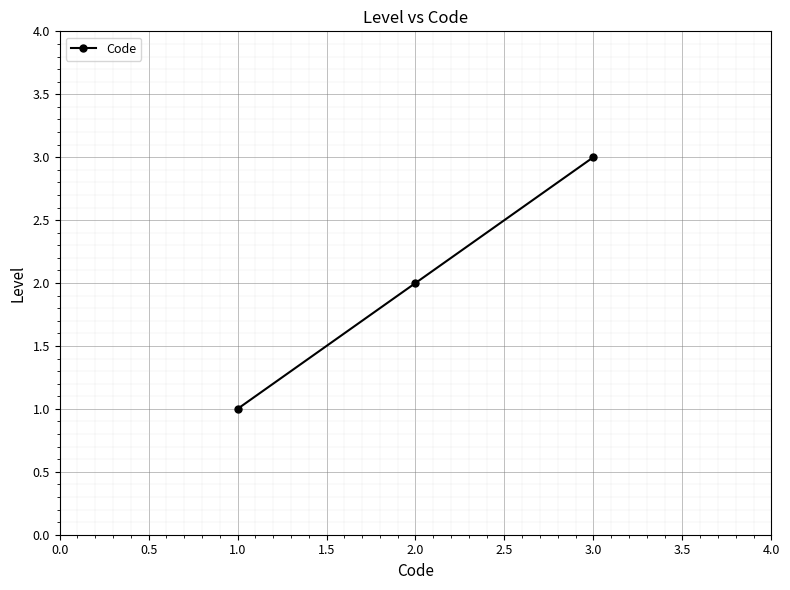

Between 1.0 and 3.0, which is larger?

3.0